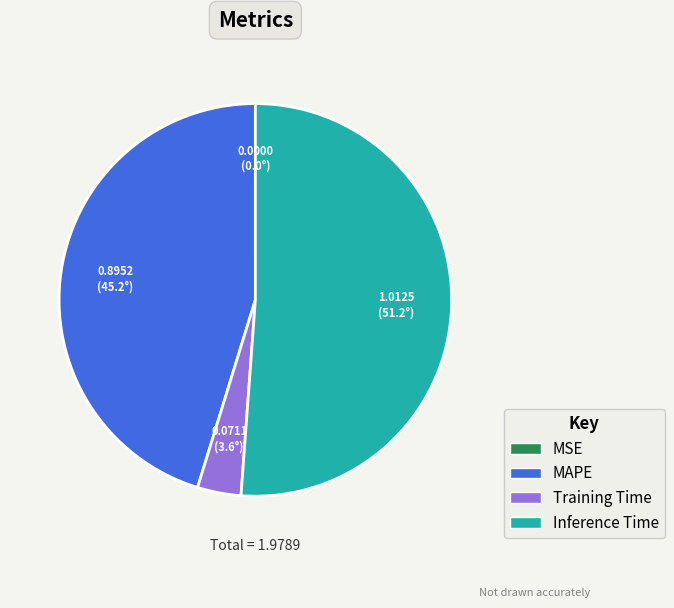

Do MAPE and Inference Time together represent more than half of the pie?

Yes